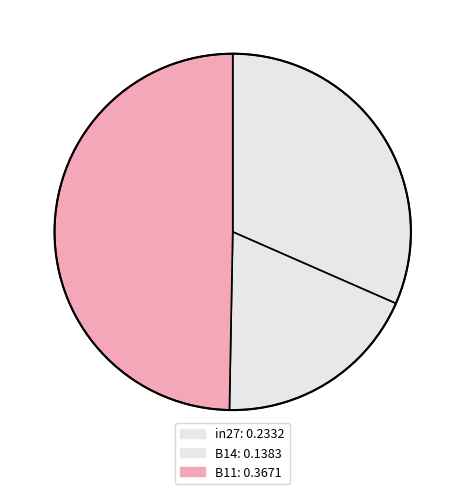

Count the number of slices in the pie.

3